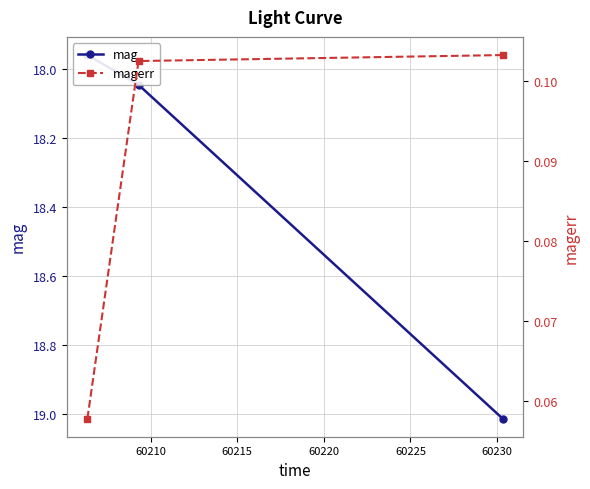

What is the average value of the magerr series?

0.1